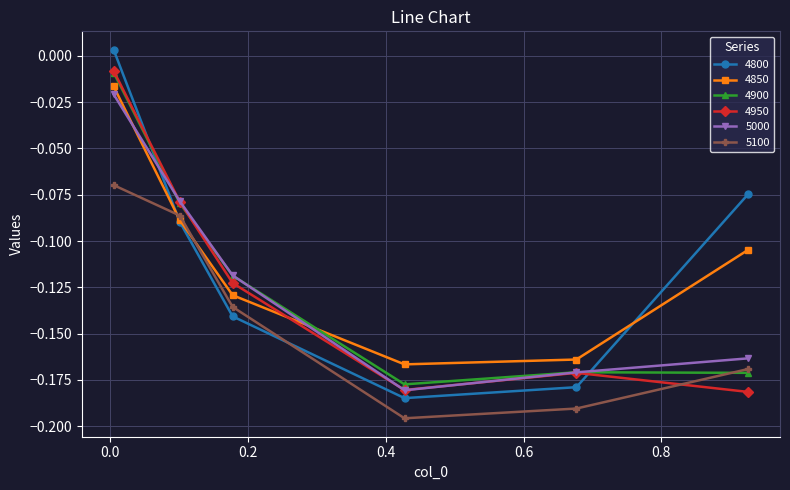

After their last crossing, which series has the higher values: 4800 or 5100?

4800